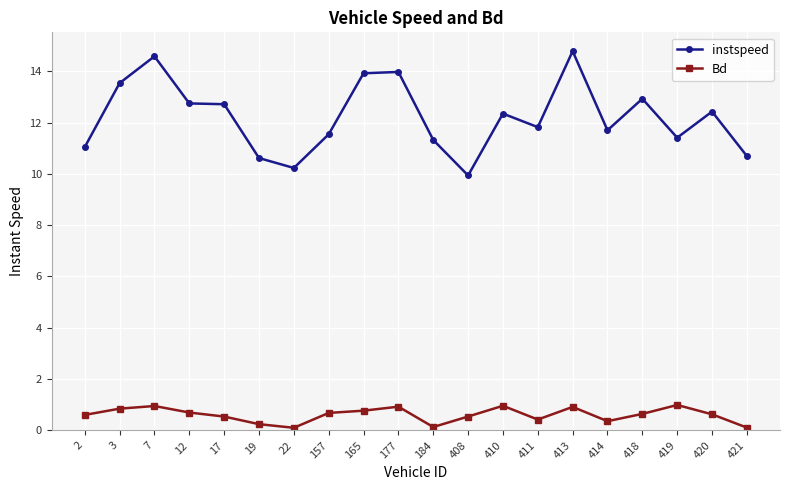

What is the minimum value shown in the chart?

0.1